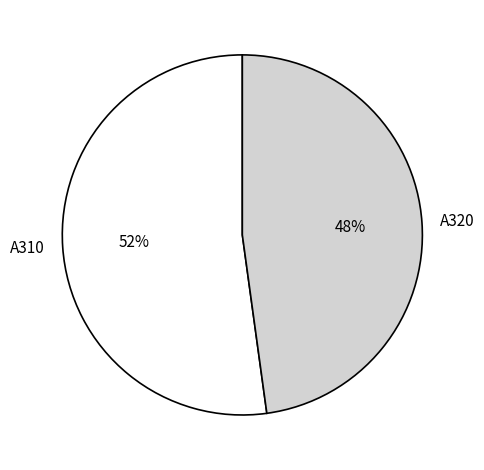

Do A320 and A310 together represent more than half of the pie?

Yes